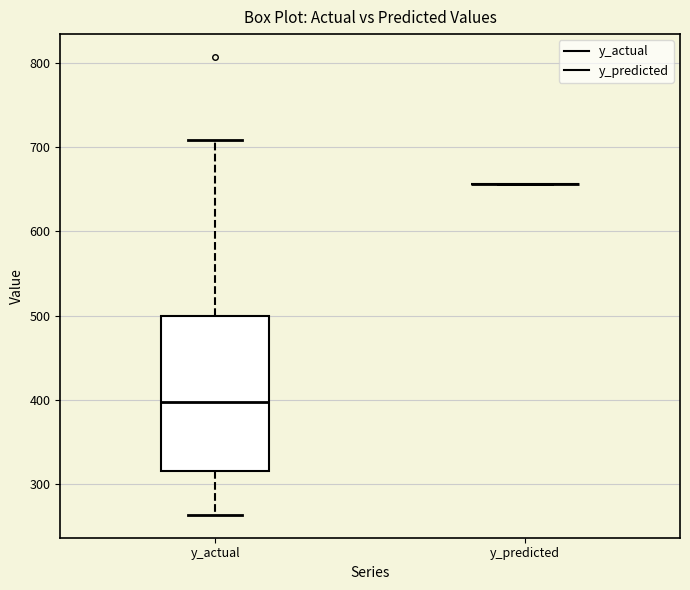

Reading left to right, read every box against the y-axis: the position of its median line, the range the box covers, and the ends of its whiskers. The values are not printed on the chart, so give them approximately, as read against the axis.

y_actual: median 400, box 320 to 500, whiskers 260 to 710
y_predicted: box collapsed to a line at 660, whiskers 660 to 660